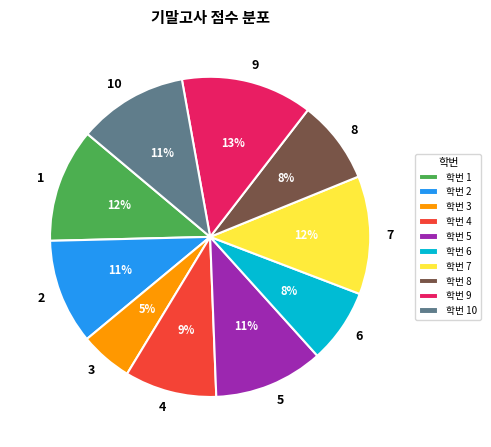

What percentage is the 9 slice, to the nearest percent?

13%